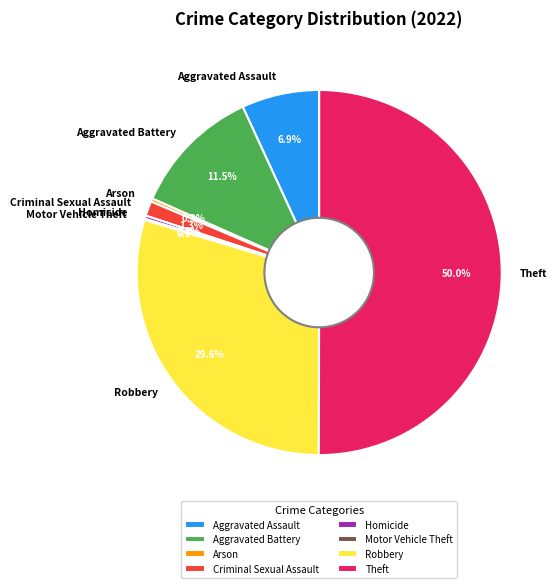

What is the largest slice in the pie chart?

Theft